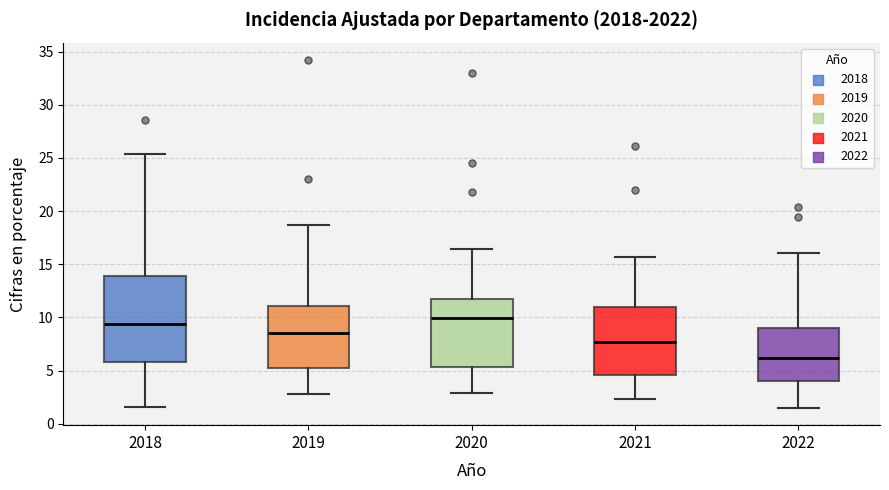

Reading left to right, read every box against the y-axis: the position of its median line, the range the box covers, and the ends of its whiskers. The values are not printed on the chart, so give them approximately, as read against the axis.

2018: median 9.5, box 6.0 to 14.0, whiskers 1.5 to 25.5
2019: median 8.5, box 5.0 to 11.0, whiskers 3.0 to 18.5
2020: median 10.0, box 5.5 to 11.5, whiskers 3.0 to 16.5
2021: median 7.5, box 4.5 to 11.0, whiskers 2.5 to 15.5
2022: median 6.0, box 4.0 to 9.0, whiskers 1.5 to 16.0